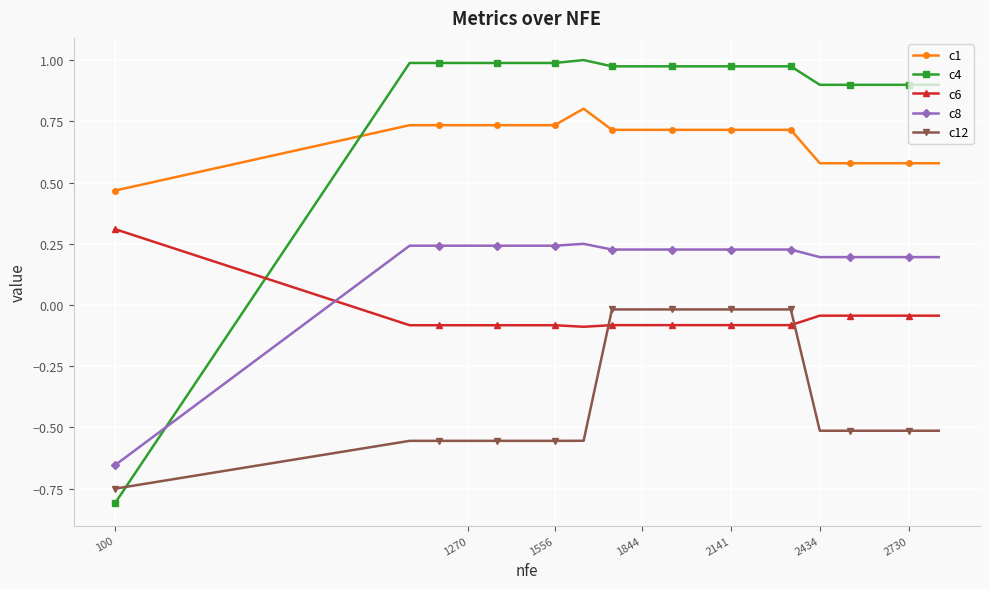

Which series has the largest total across all categories?

c4